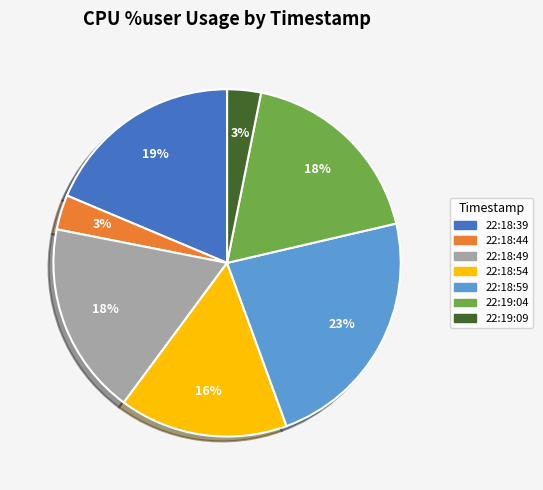

To the nearest percent, what portion does 22:18:44 represent?

3%